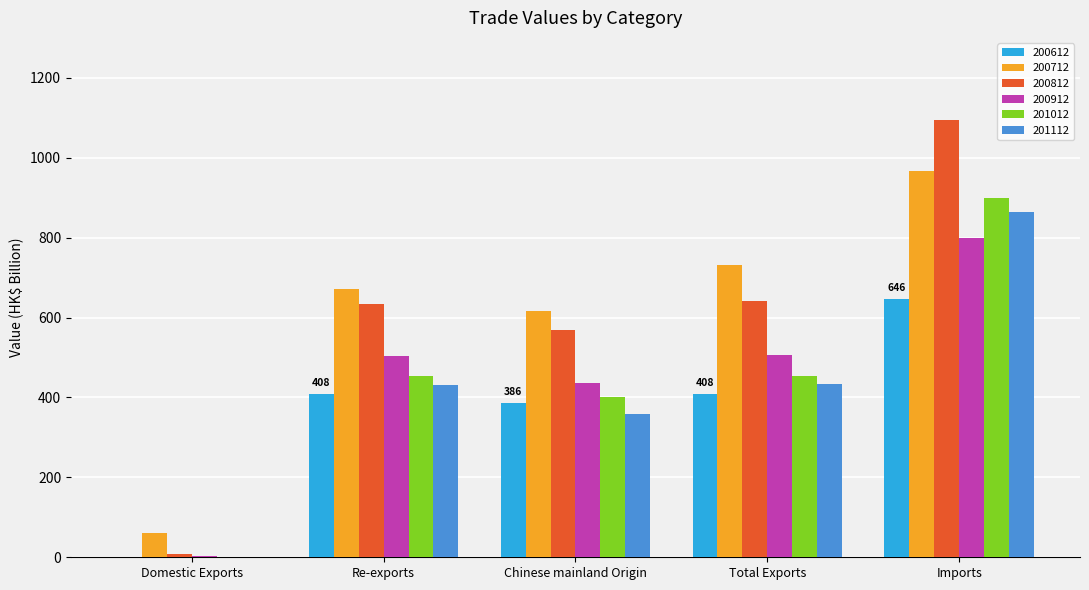

At which label does 201112 reach its peak?

Imports